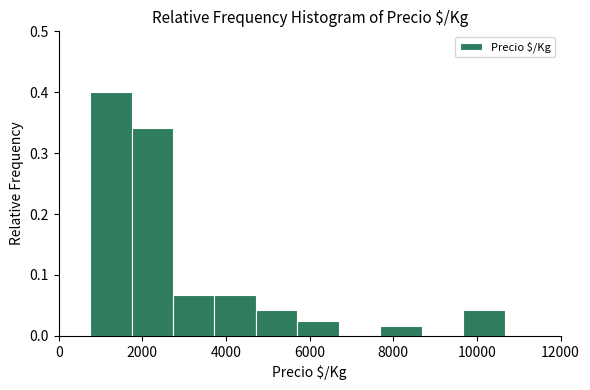

Over which range of the x-axis is the bar tallest?

800 to 1800